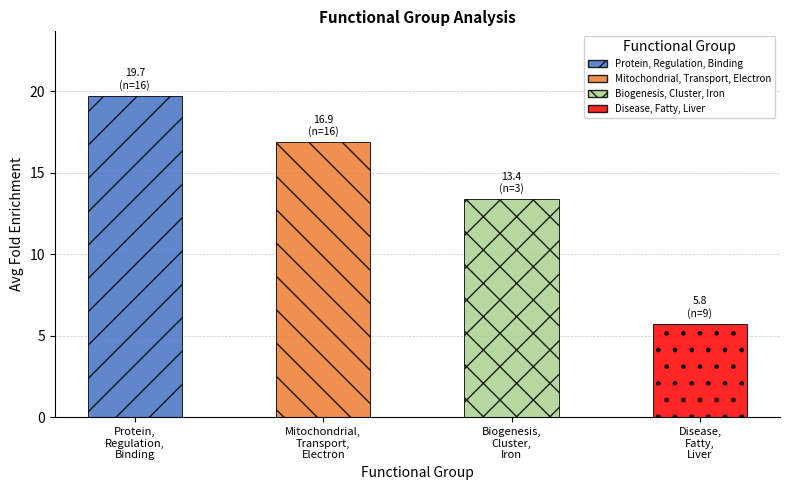

What is the label of the 2nd bar from the left?

Mitochondrial,
Transport,
Electron